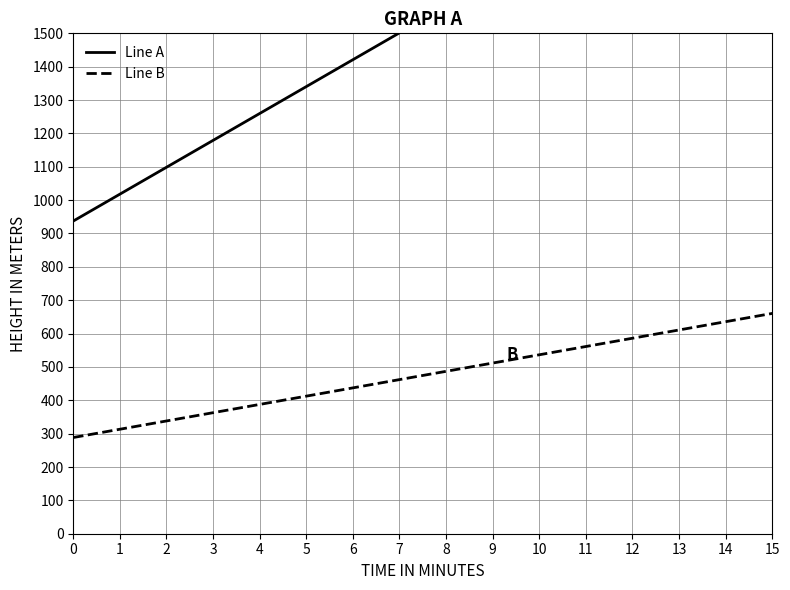

True or false: Line B and Line A intersect in this chart.

False